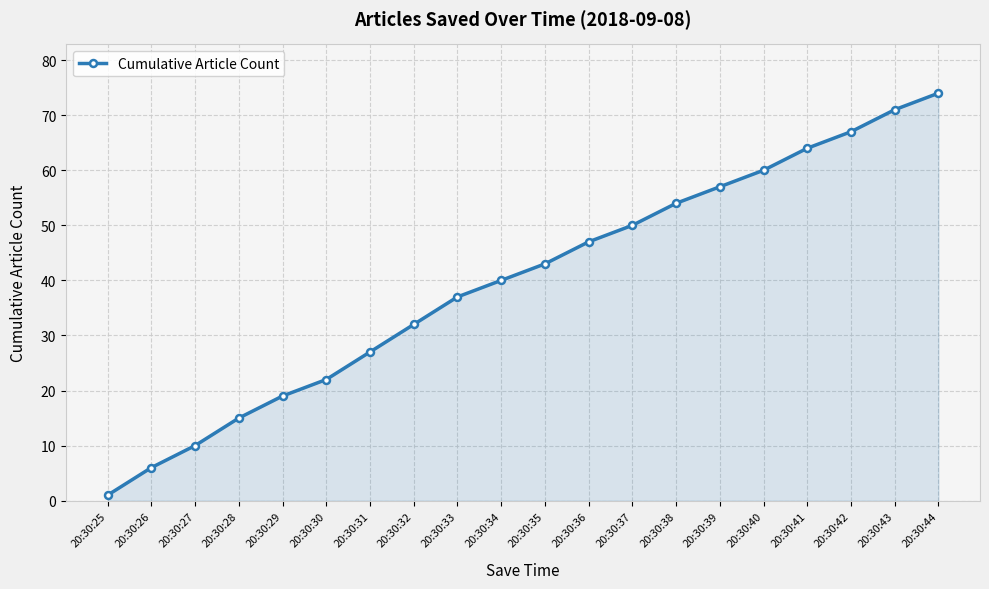

Reading left to right, transcribe all the data shown in this chart.

1	6	10	15	19	22	27	32	37	40	43	47	50	54	57	60	64	67	71	74